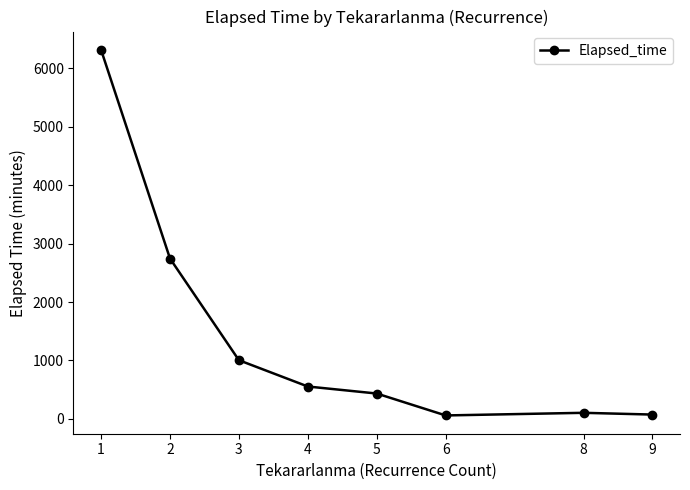

What is the change in value from 1 to 3?

-5310